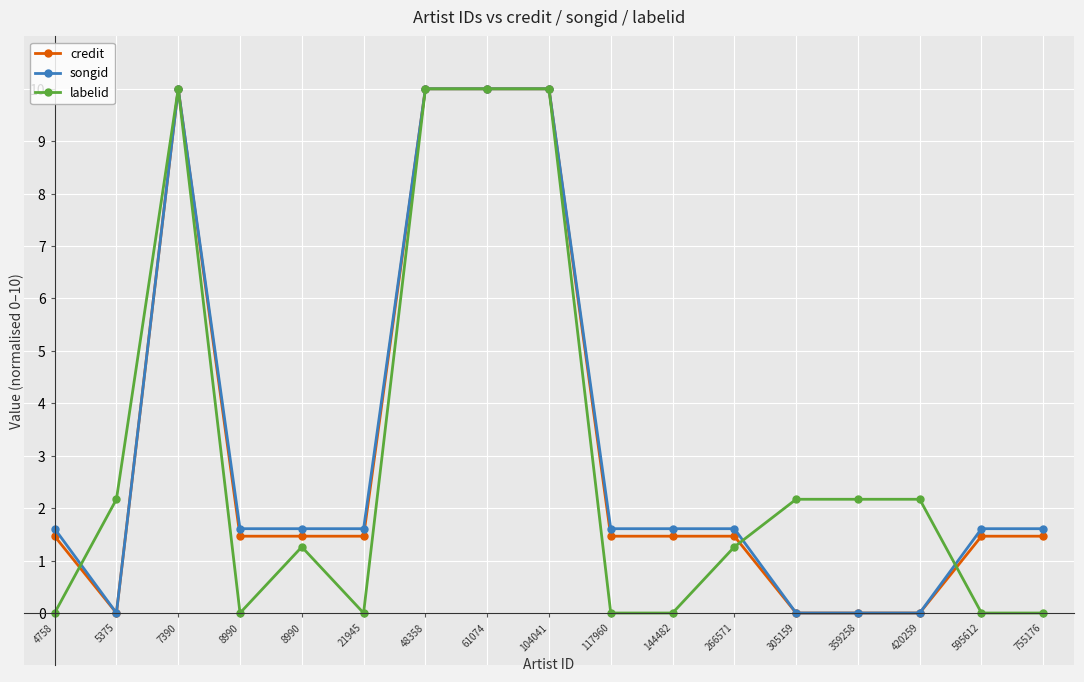

How many data points in songid are above 1?

13